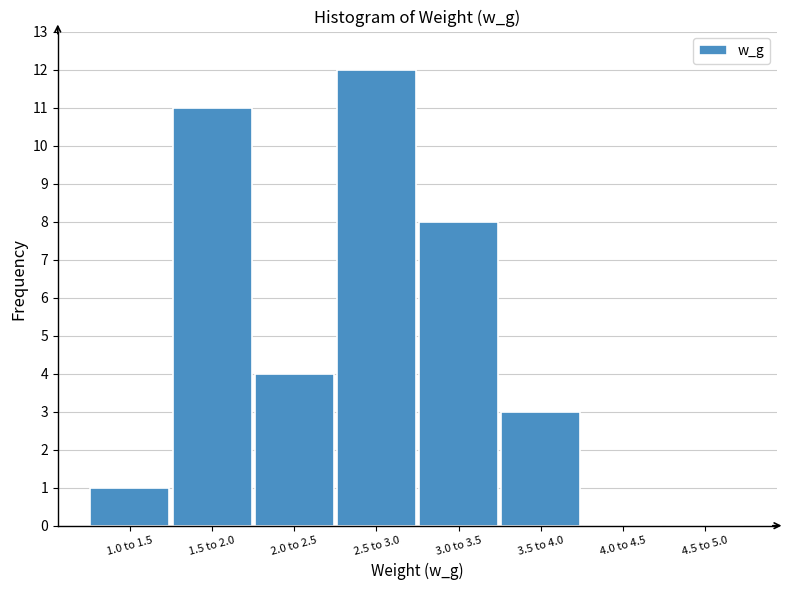

Reading right to left, what are all the values shown in this chart?

4.5 to 5.0=0	4.0 to 4.5=0	3.5 to 4.0=3	3.0 to 3.5=8	2.5 to 3.0=12	2.0 to 2.5=4	1.5 to 2.0=11	1.0 to 1.5=1